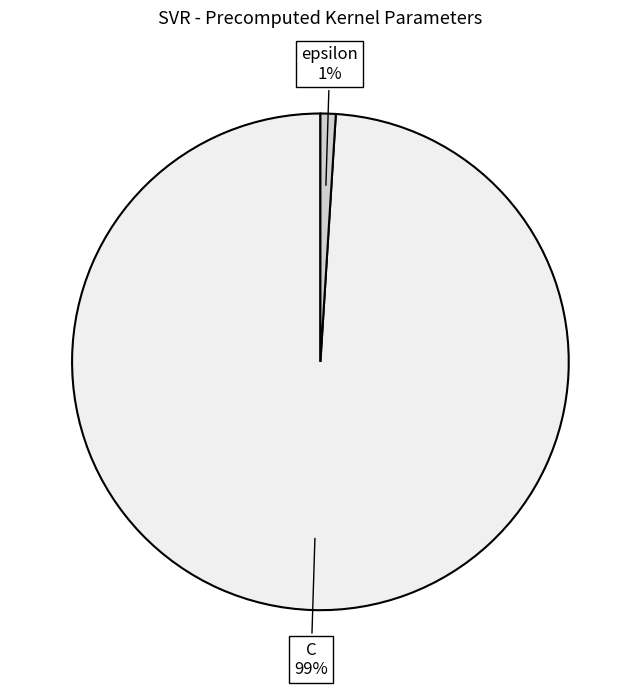

Do C and epsilon together represent more than half of the pie?

Yes